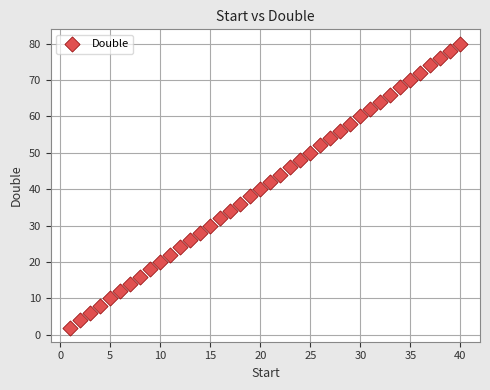

What is the range of X values (max minus min)?

39